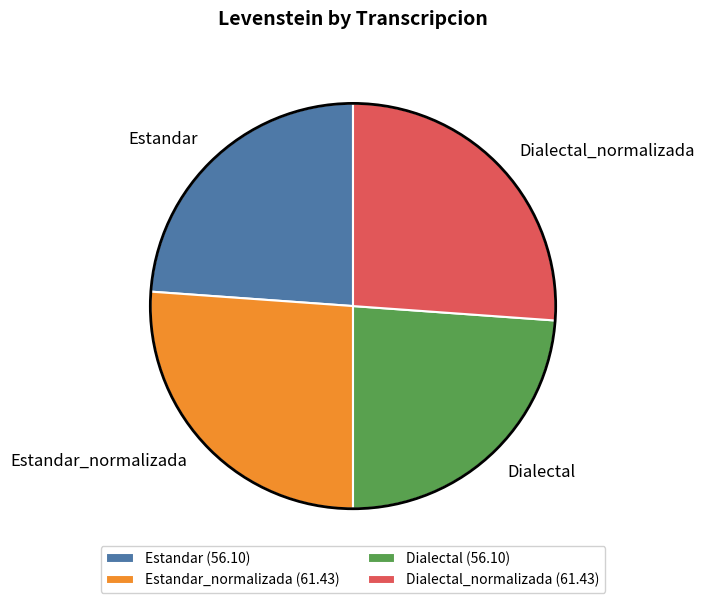

Does any single category account for the majority?

No